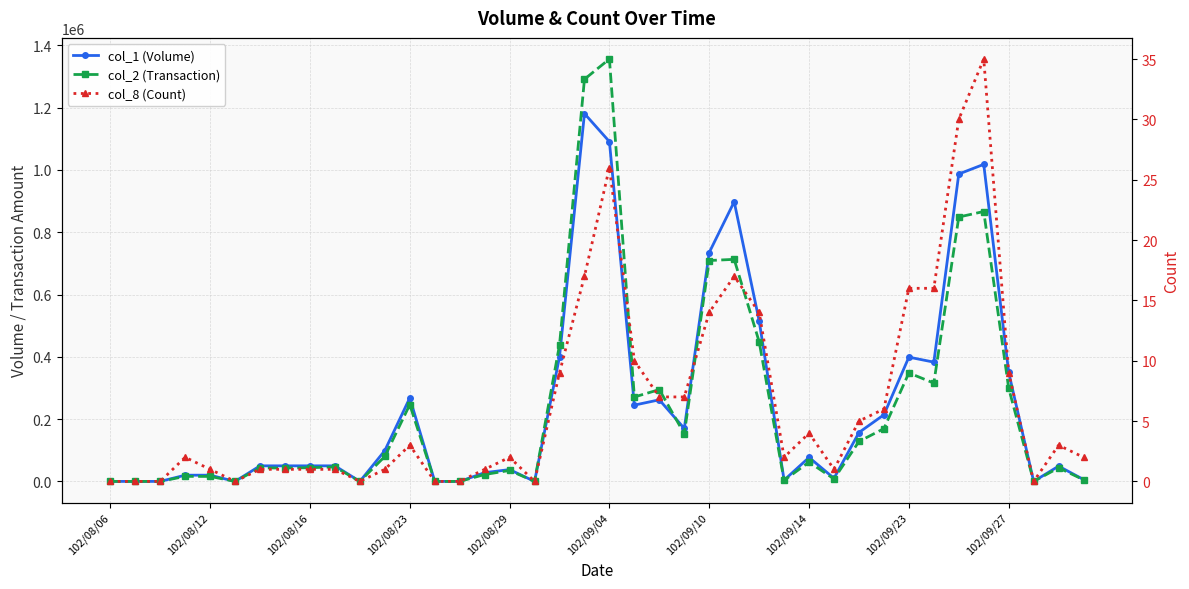

What is the approximate value of col_8 (Count) at 26?

14